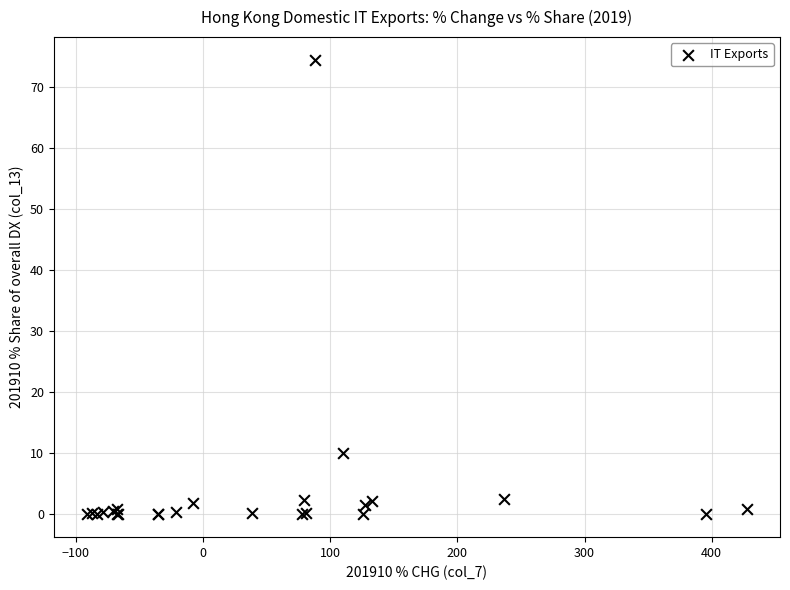

What Y value in the scatter plot is closest to 37?

10.0